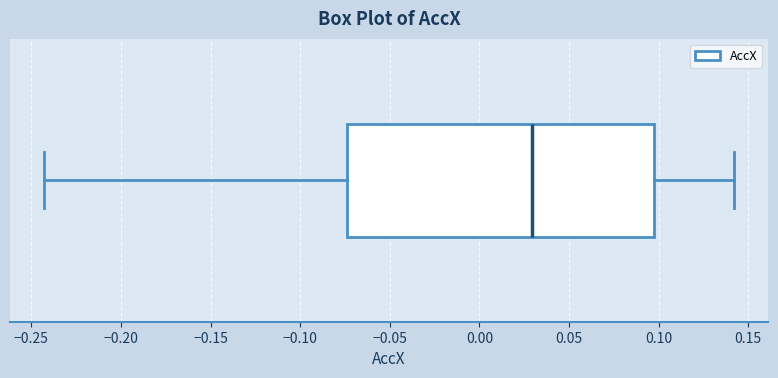

Transcribe this box plot: give where the median line is, the range the box spans, and where the two whiskers end, as read against the x-axis. The values are not printed on the chart, so give them approximately, as read against the axis.

median 0.030, box -0.075 to 0.100, whiskers -0.245 to 0.140